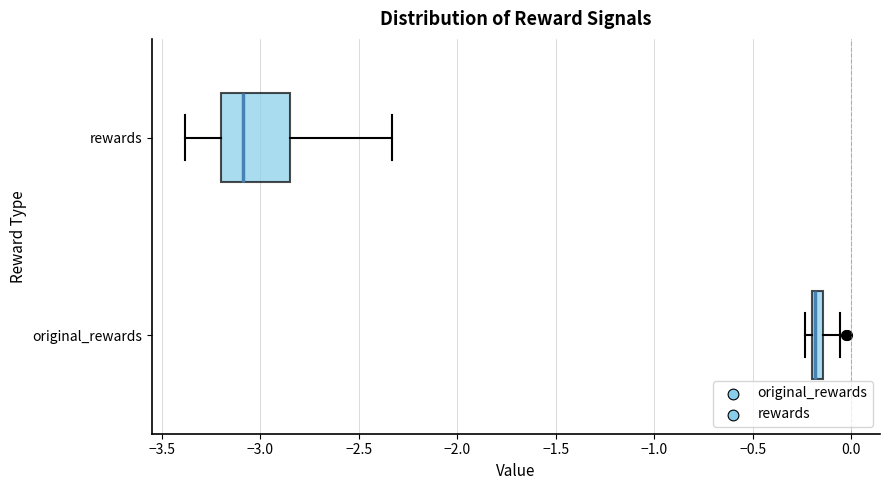

Which box's median line is the furthest to the right?

original_rewards